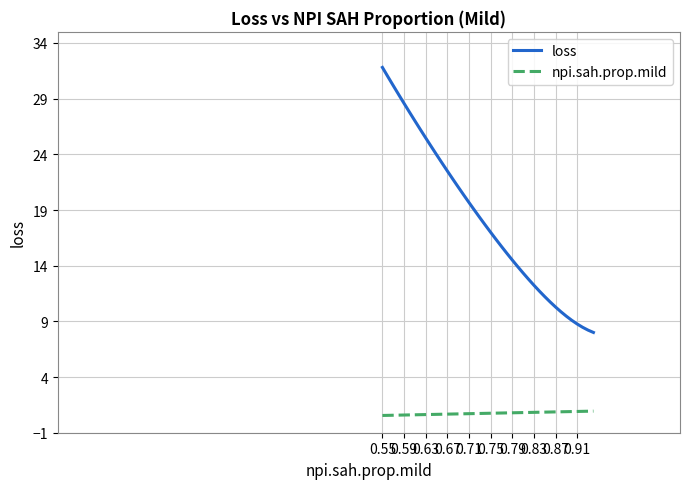

What is the greatest value displayed?

31.8